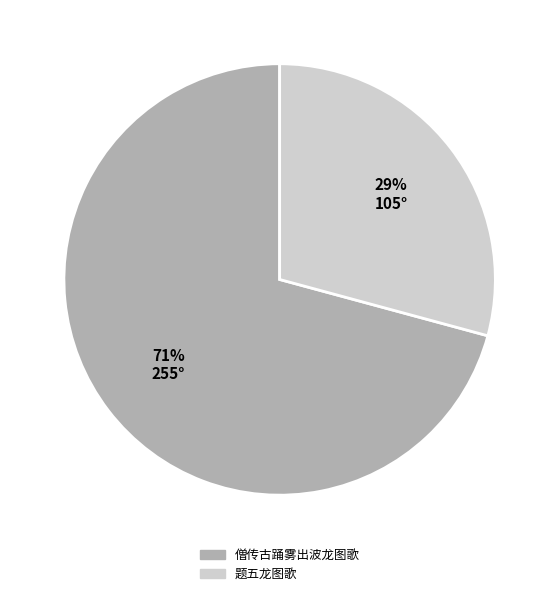

To the nearest percent, what is the combined percentage of 僧传古踊雾出波龙图歌 and 题五龙图歌?

100%